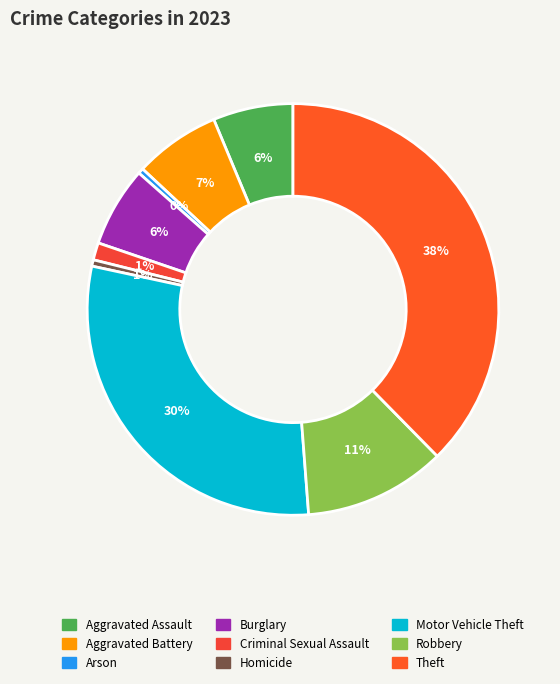

Which category has the smallest portion of the pie?

Arson